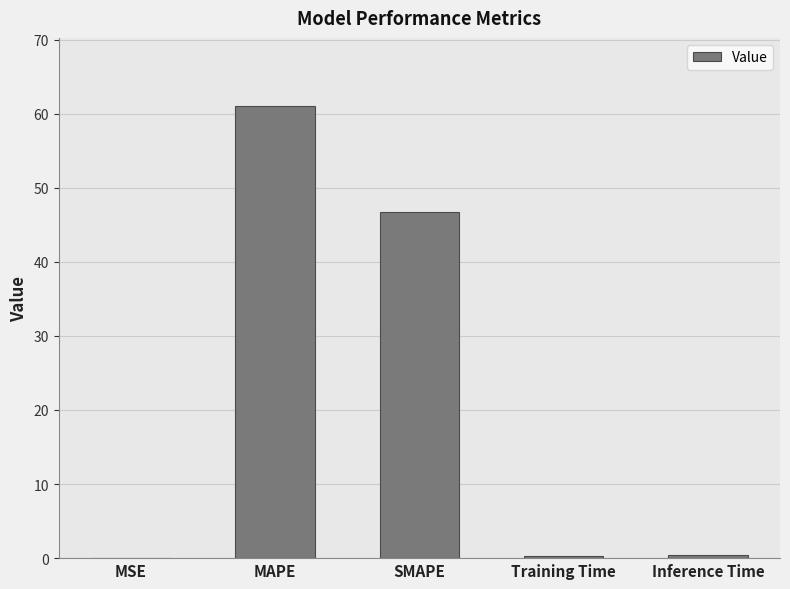

What is the sum of all values?

108.6